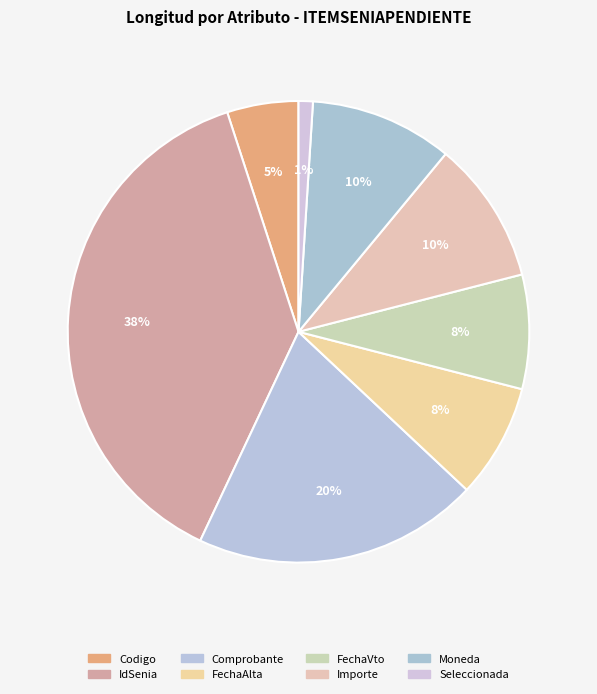

True or false: IdSenia accounts for 44% of the total.

False